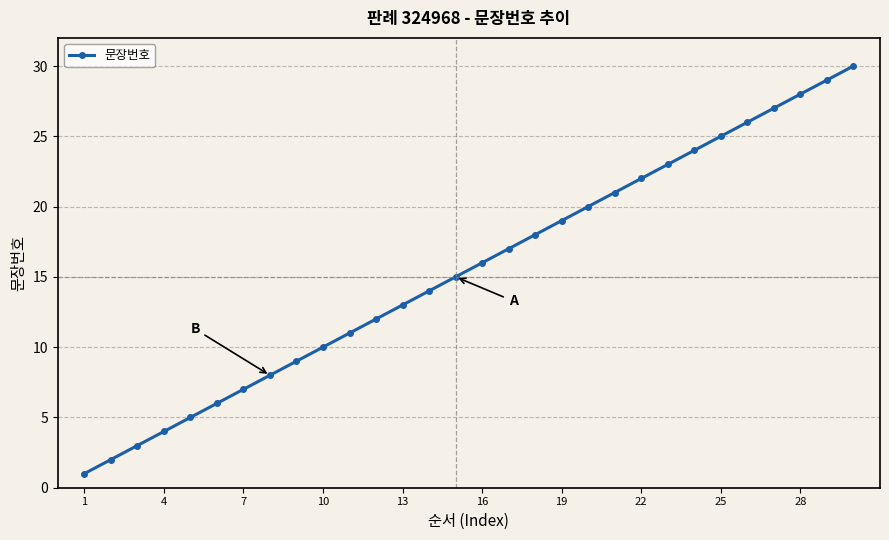

Does the chart have visible grid lines?

Yes